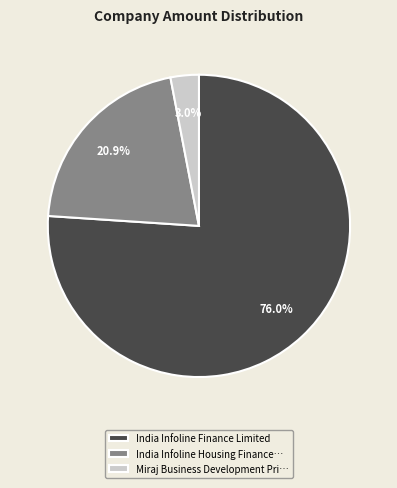

Does India Infoline Finance Limited represent more than half of the total?

Yes